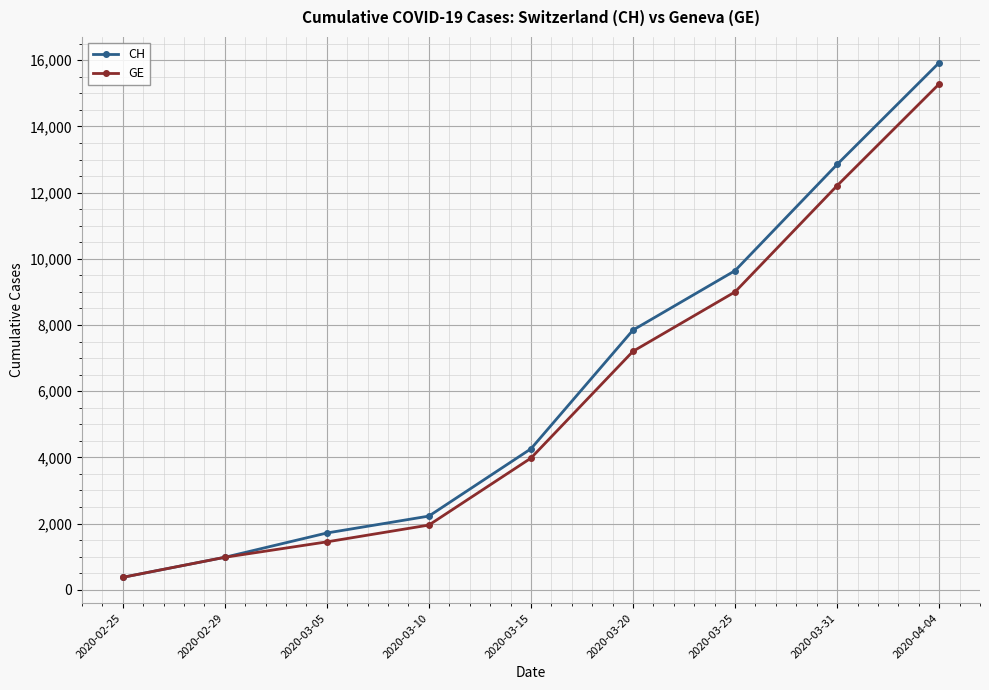

Which series has the largest total across all categories?

CH